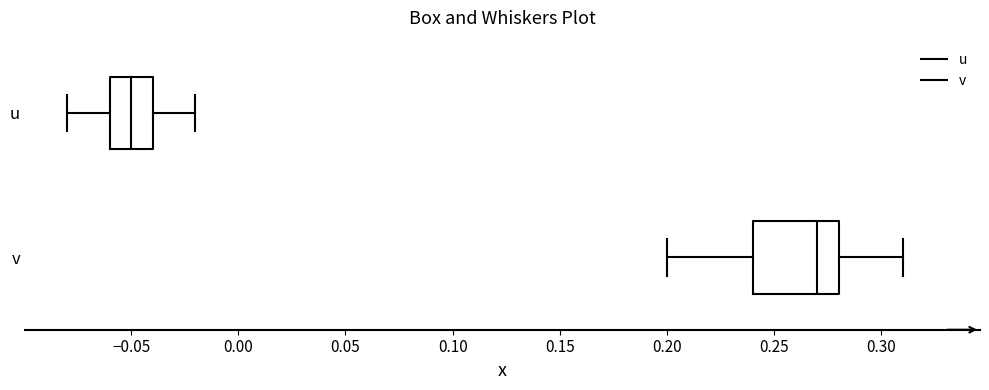

Reading bottom to top, transcribe this box plot: for each box, give where its median line is, the range the box spans, and where its two whiskers end, as read against the x-axis. The values are not printed on the chart, so give them approximately, as read against the axis.

v: median 0.27, box 0.24 to 0.28, whiskers 0.20 to 0.31
u: median -0.05, box -0.06 to -0.04, whiskers -0.08 to -0.02